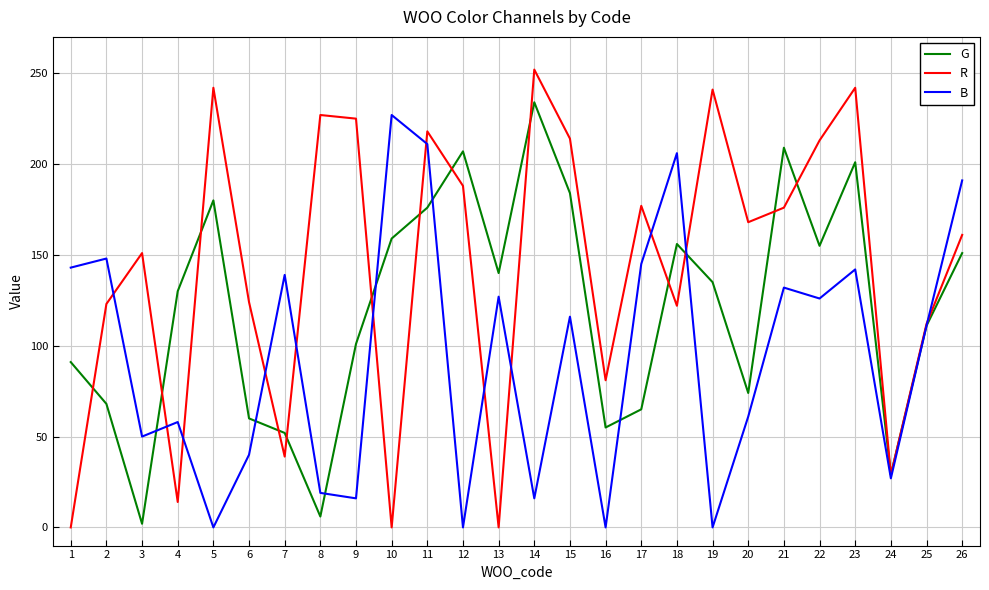

Which category has the highest value across all series?

14